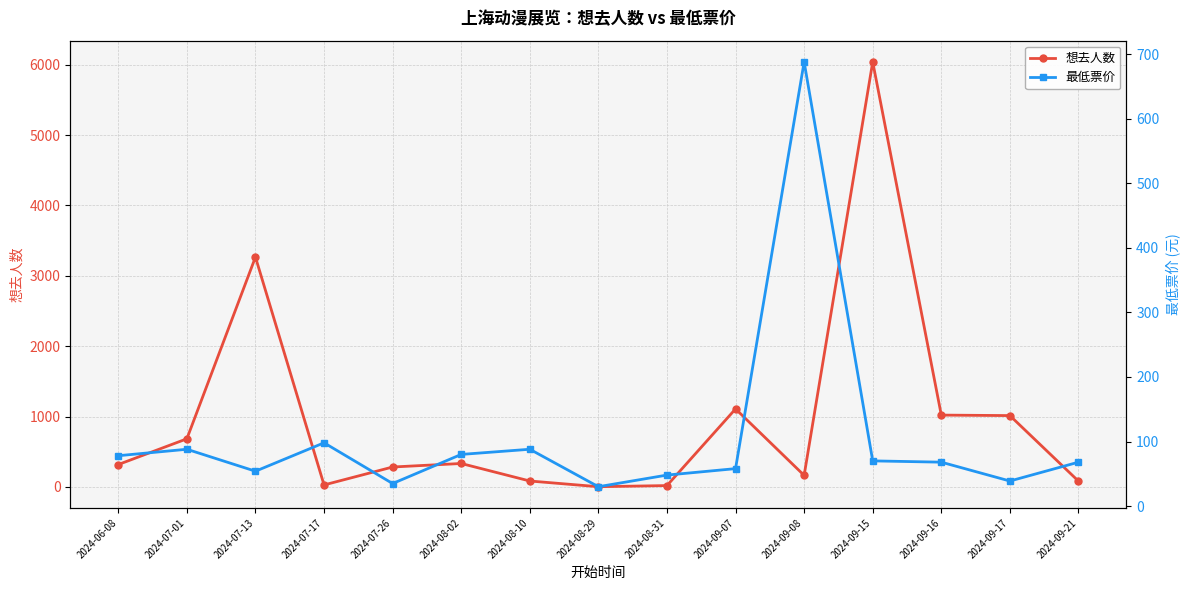

At how many categories does at least one series exceed 5562?

1